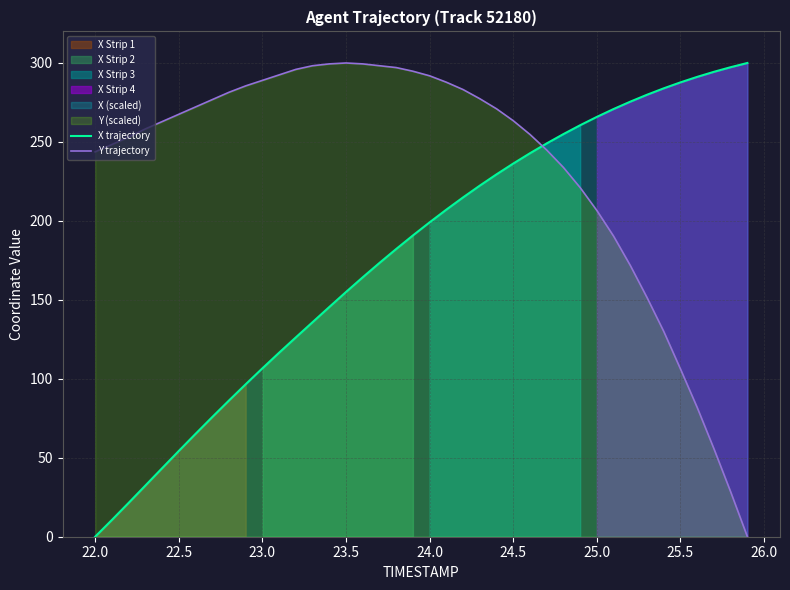

What is the average value of the Y trajectory series?

234.1